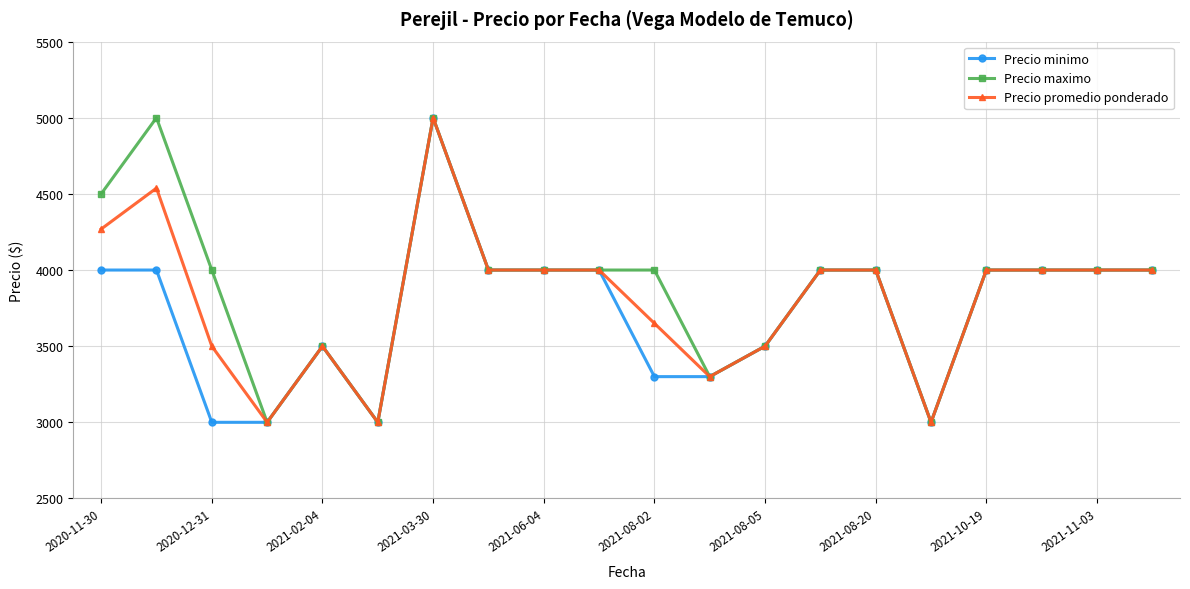

What is the value of the Precio promedio ponderado point at the 1st from the left?

4269